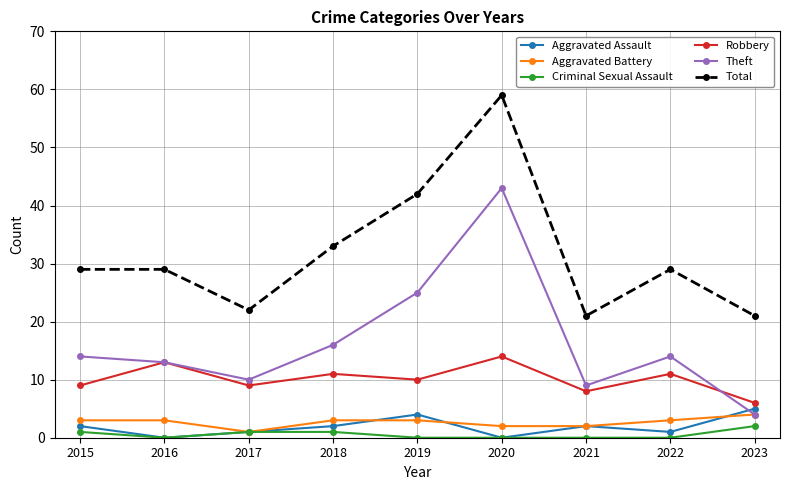

In Aggravated Assault, how many points are lower than both neighbors (excluding endpoints)?

3